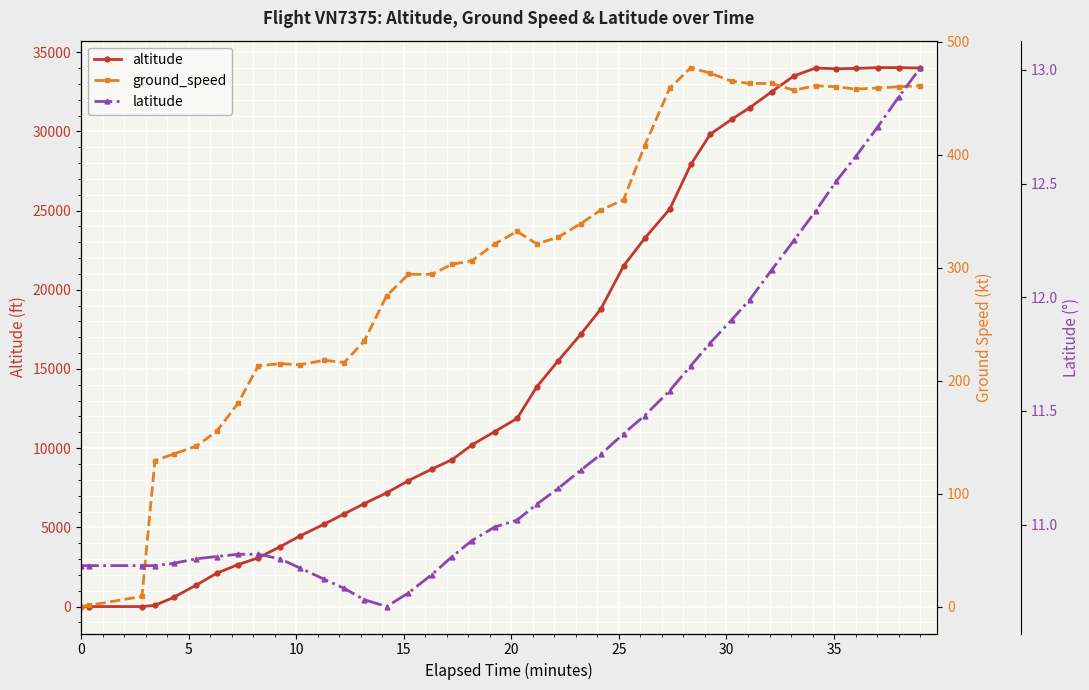

Does the chart display data point markers on the line(s)?

Yes